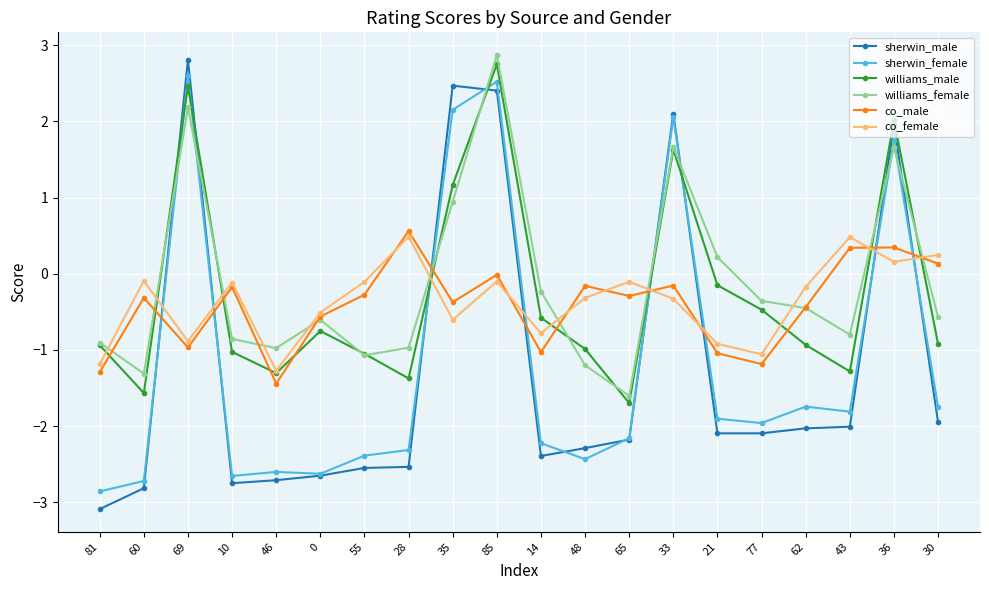

What is the value of the sherwin_male point at the 19th from the left?

2.0